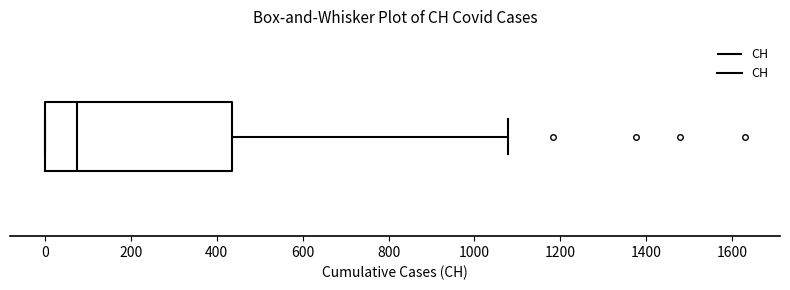

Read this box plot against the x-axis: the position of the median line, the range covered by the box, and the ends of both whiskers. The values are not printed on the chart, so give them approximately, as read against the axis.

median 80, box 0 to 440, whiskers 0 to 1080